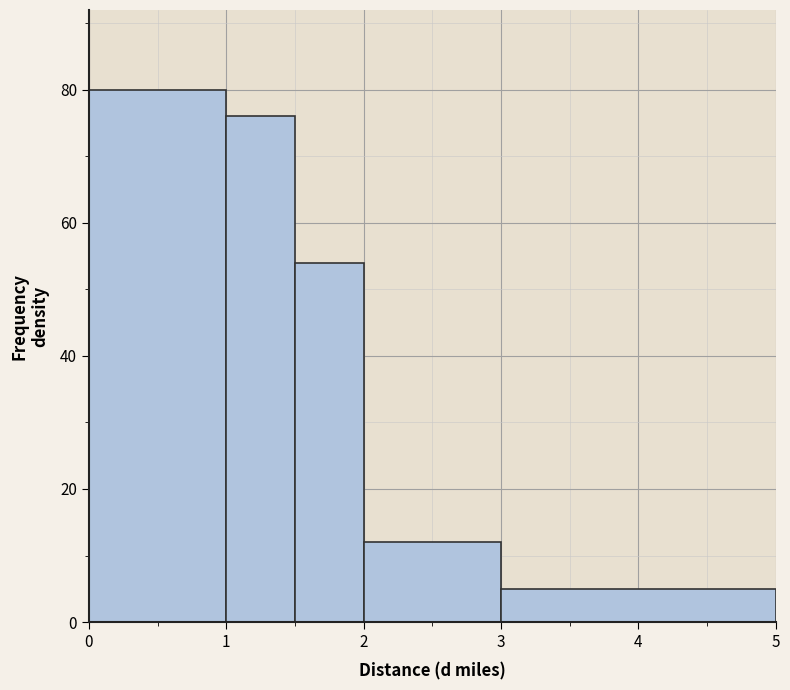

Reading left to right, transcribe this chart: for each bar, give the range it covers on the x-axis and its height. The values are not printed on the chart, so give them approximately, as read against the axis.

0.0 to 1.0: 80
1.0 to 1.5: 76
1.5 to 2.0: 54
2.0 to 3.0: 12
3.0 to 5.0: 6